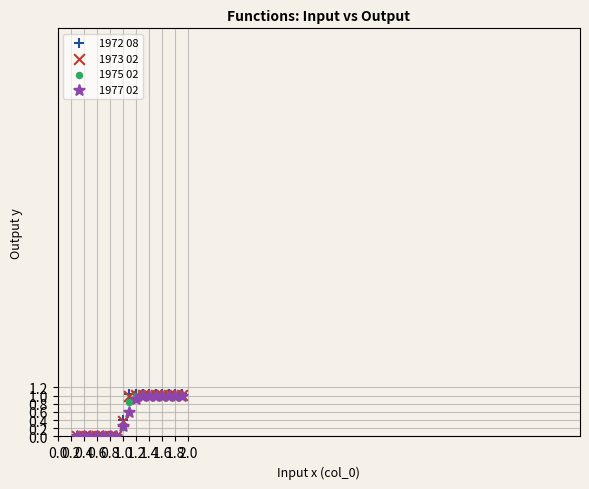

Which series has the widest spread of Y values?

1972 08